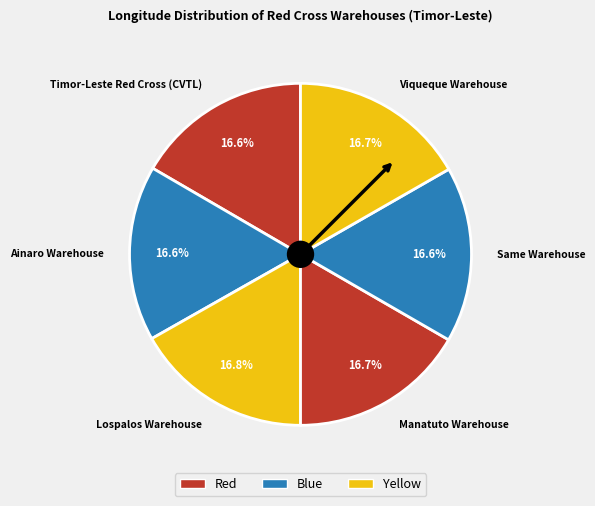

How many slices are in this pie chart?

6